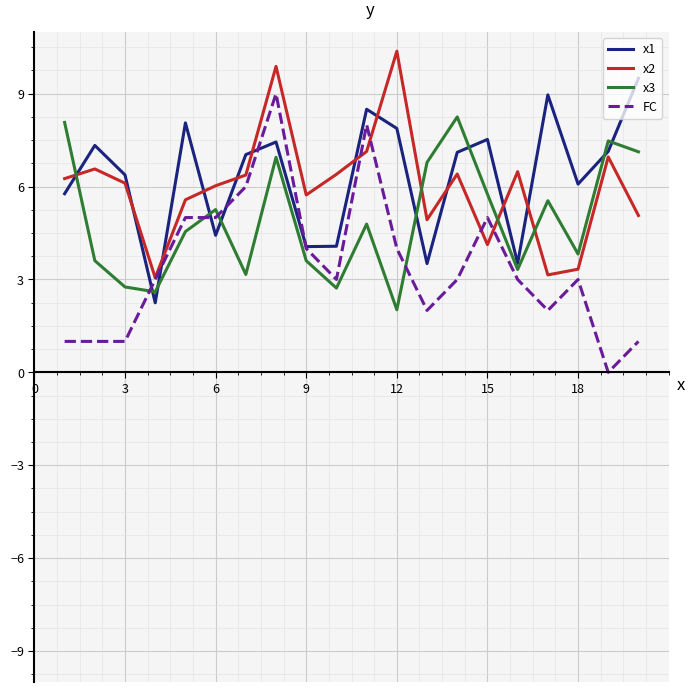

What is the highest value of the FC series?

9.0